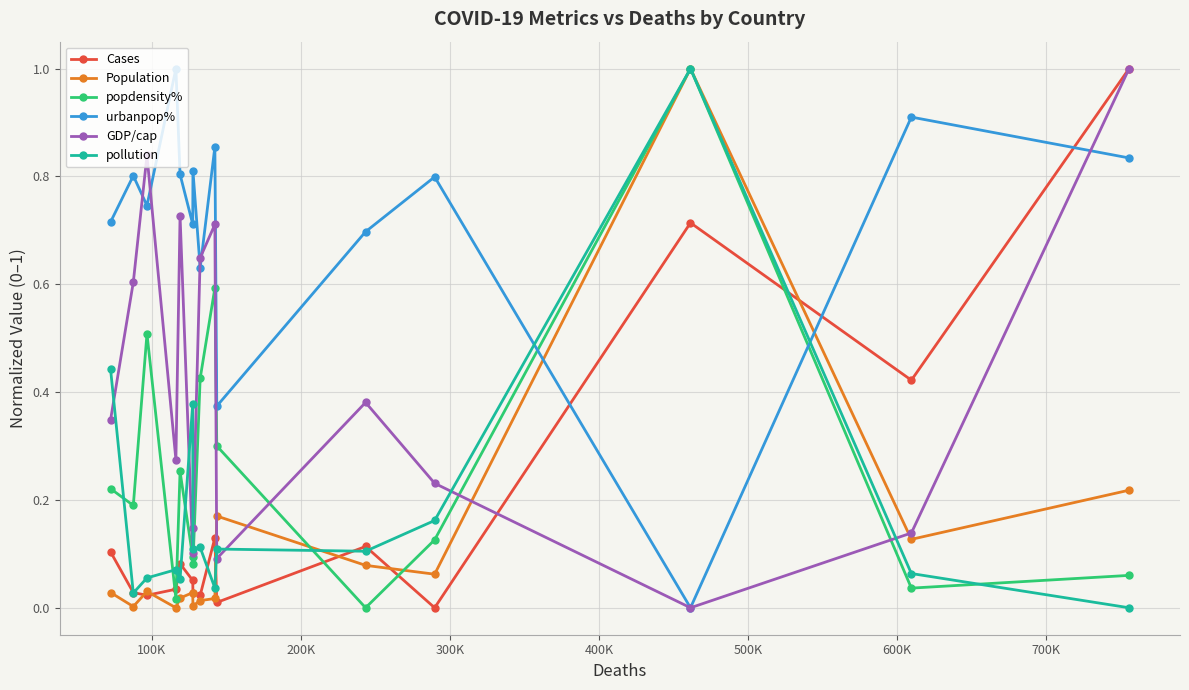

What is the maximum value for popdensity%?

1.0